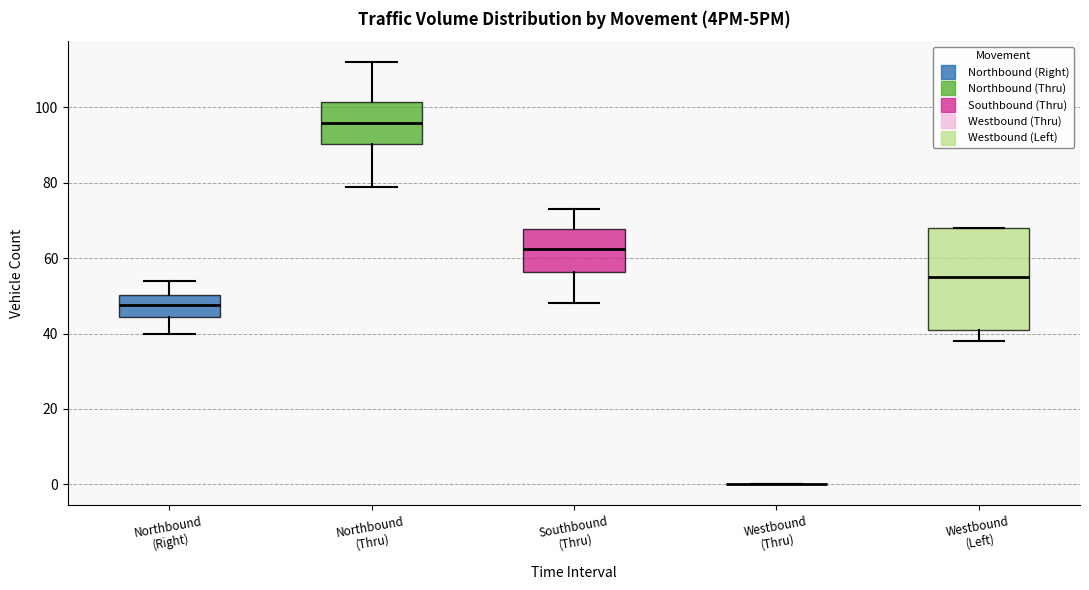

Where does the upper whisker of the box for Southbound (Thru) end on the y-axis? The values are not printed on the chart, so give them approximately, as read against the axis.

74